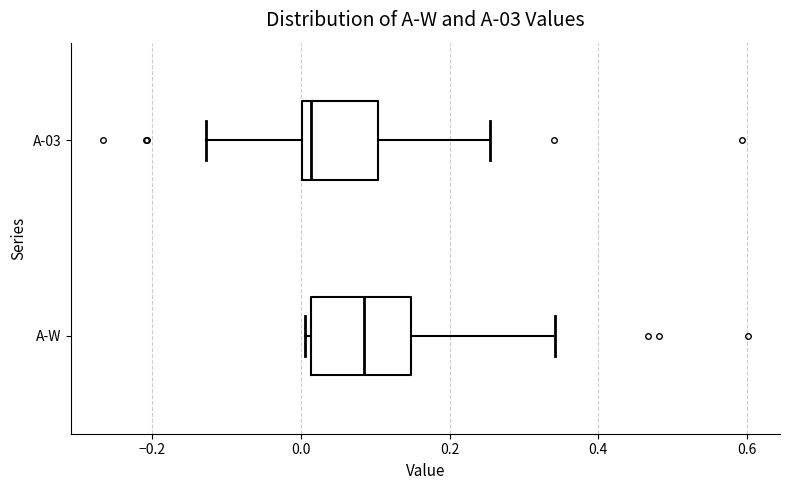

Reading bottom to top, transcribe this box plot: for each box, give where its median line is, the range the box spans, and where its two whiskers end, as read against the x-axis. The values are not printed on the chart, so give them approximately, as read against the axis.

A-W: median 0.08, box 0.02 to 0.14, whiskers 0.00 to 0.34
A-03: median 0.02, box 0.00 to 0.10, whiskers -0.12 to 0.26